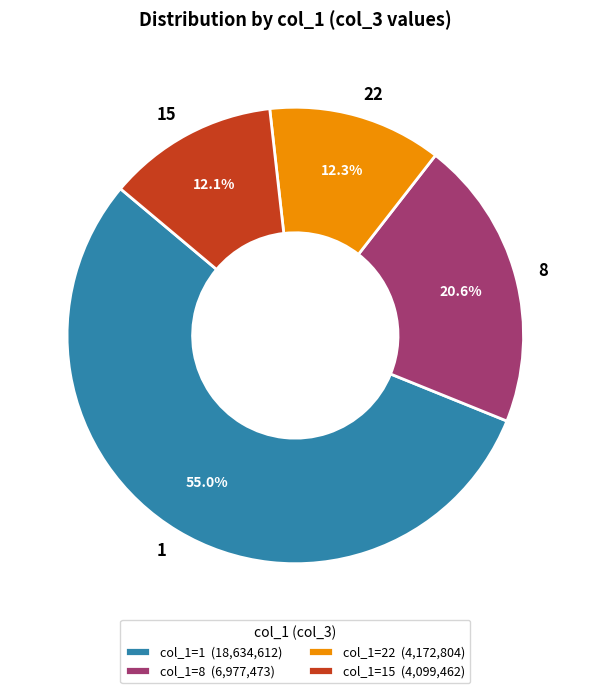

How much of the chart is everything except 1?

45.0%